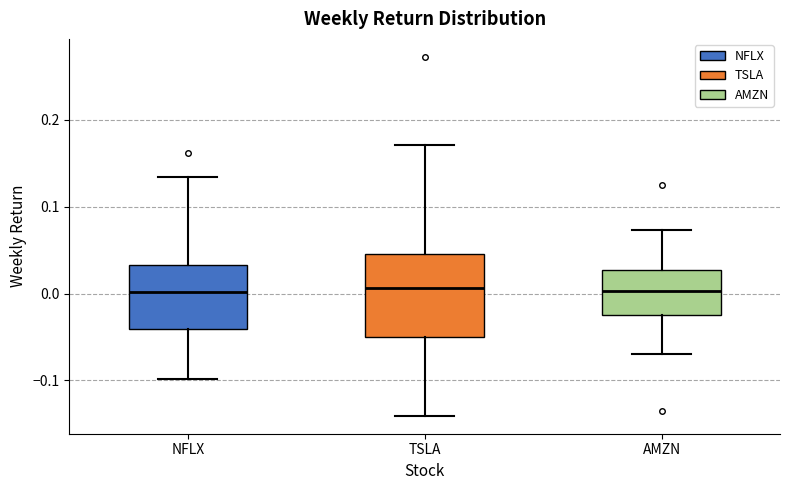

Reading left to right, transcribe this box plot: for each box, give where its median line is, the range the box spans, and where its two whiskers end, as read against the y-axis. The values are not printed on the chart, so give them approximately, as read against the axis.

NFLX: median 0.00, box -0.04 to 0.03, whiskers -0.10 to 0.13
TSLA: median 0.01, box -0.05 to 0.05, whiskers -0.14 to 0.17
AMZN: median 0.00, box -0.02 to 0.03, whiskers -0.07 to 0.07